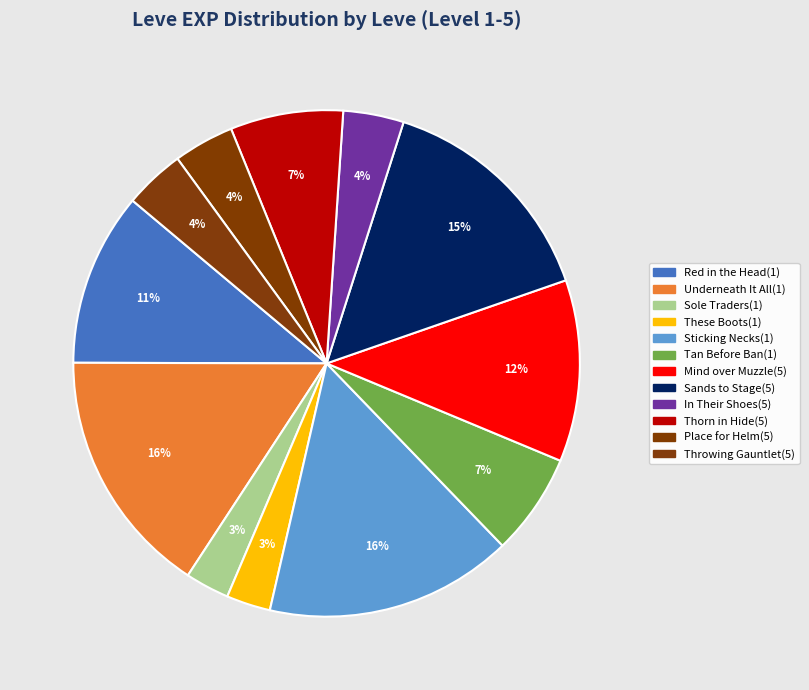

Which slice is the largest?

Underneath It All(1)